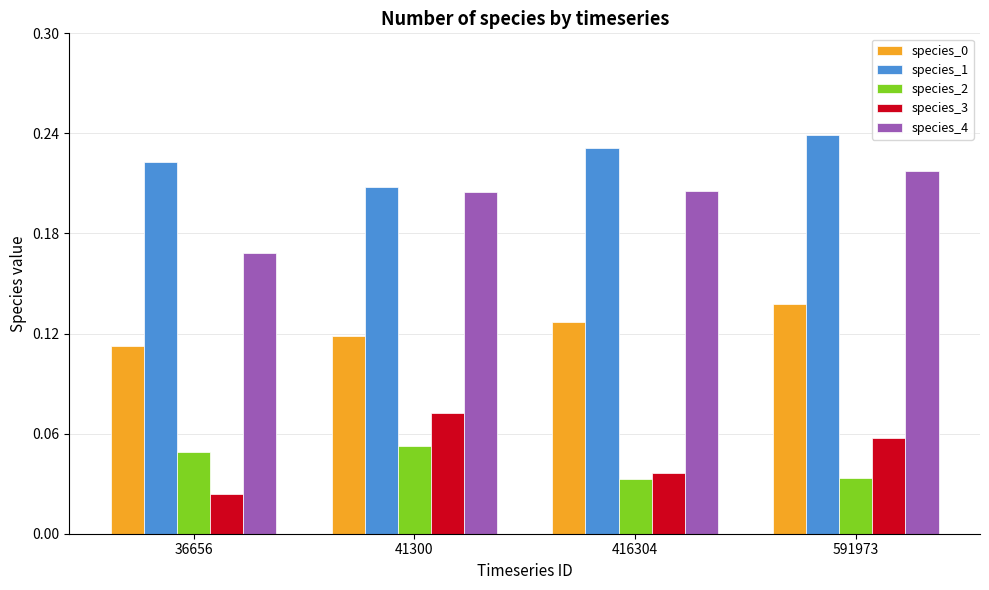

The species_4 series shows 0.3 at 591973. True or false?

False